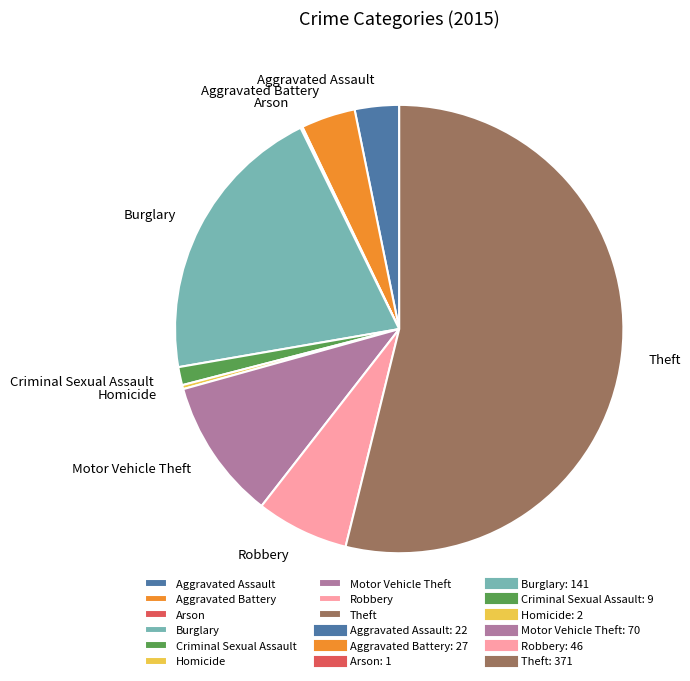

True or false: Burglary accounts for 20% of the total.

True